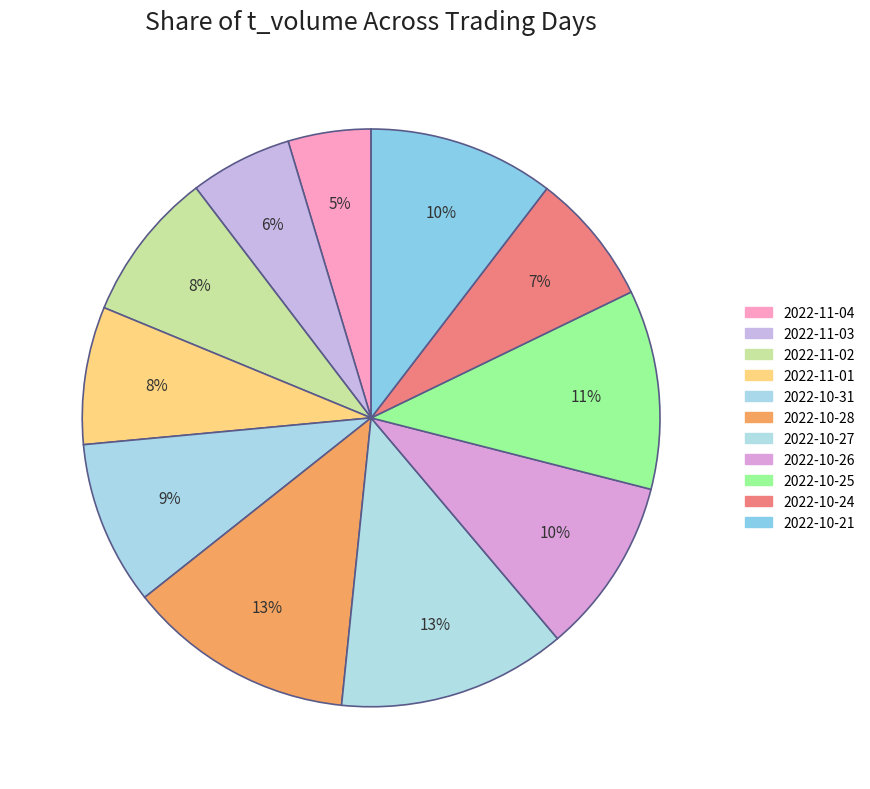

True or false: 2022-10-26 accounts for 10% of the total.

True